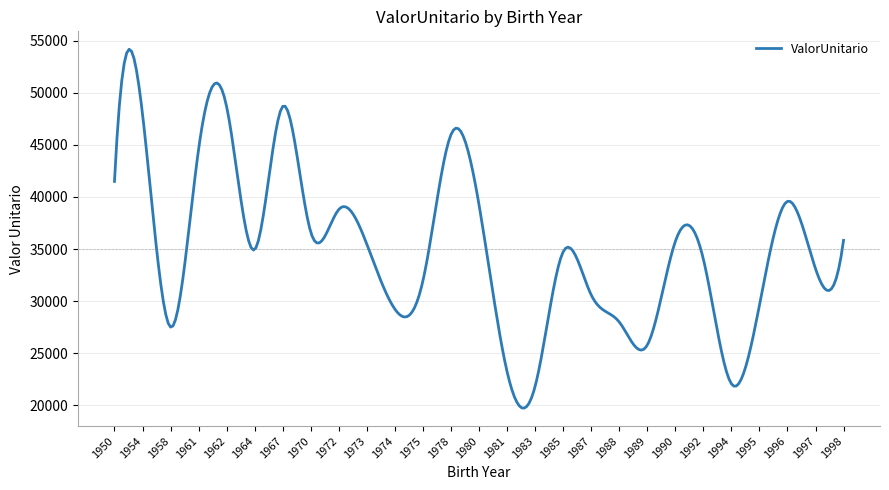

What is the smallest value displayed?

19746.5